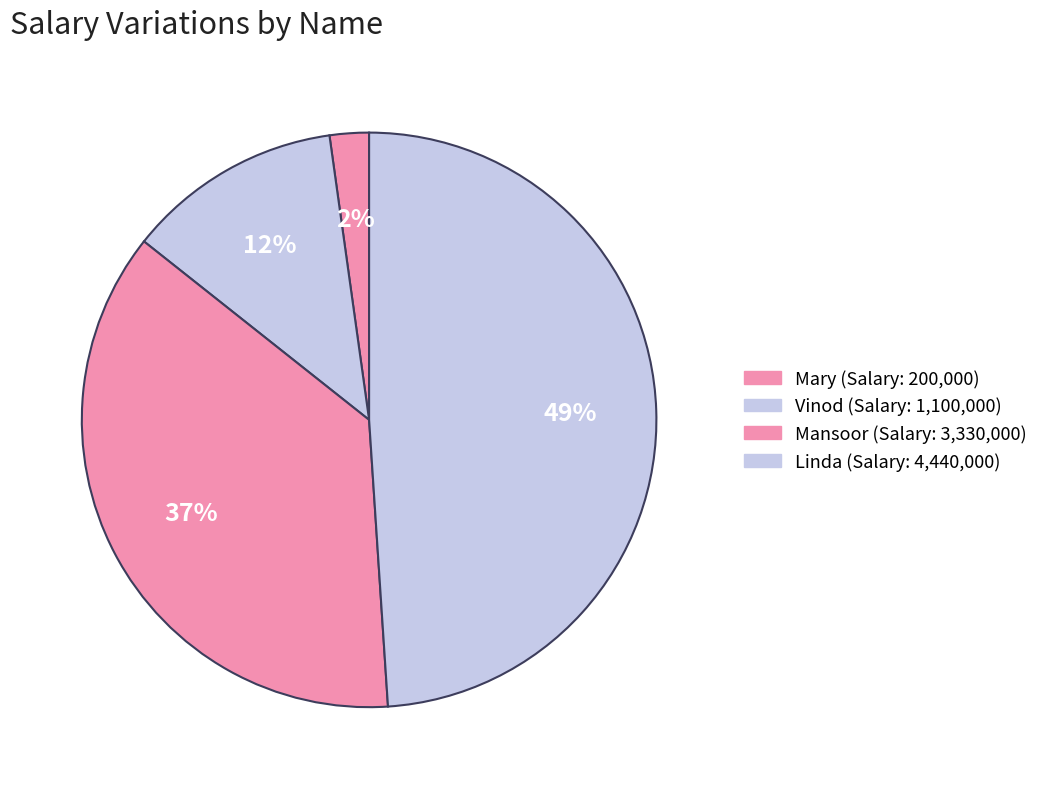

How many slices are in this pie chart?

4